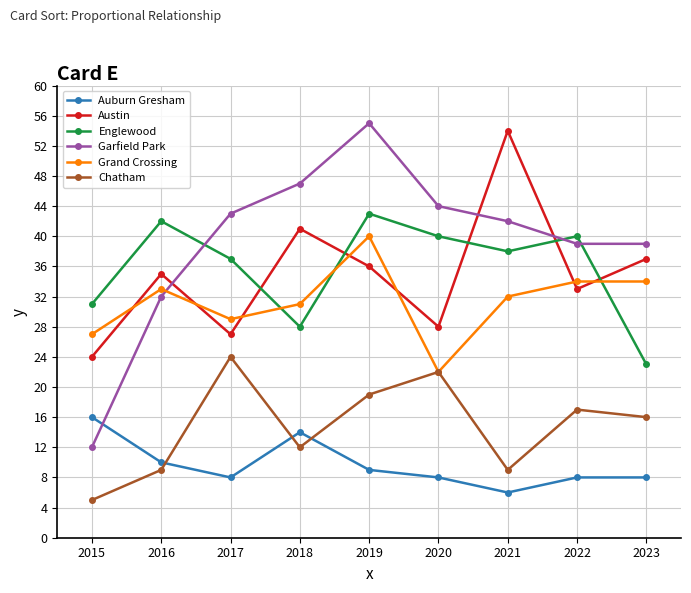

True or false: Chatham and Englewood intersect in this chart.

False